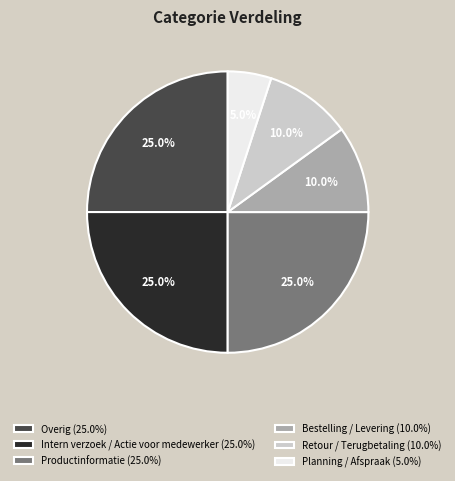

What percentage is the Productinformatie slice, to the nearest percent?

25%